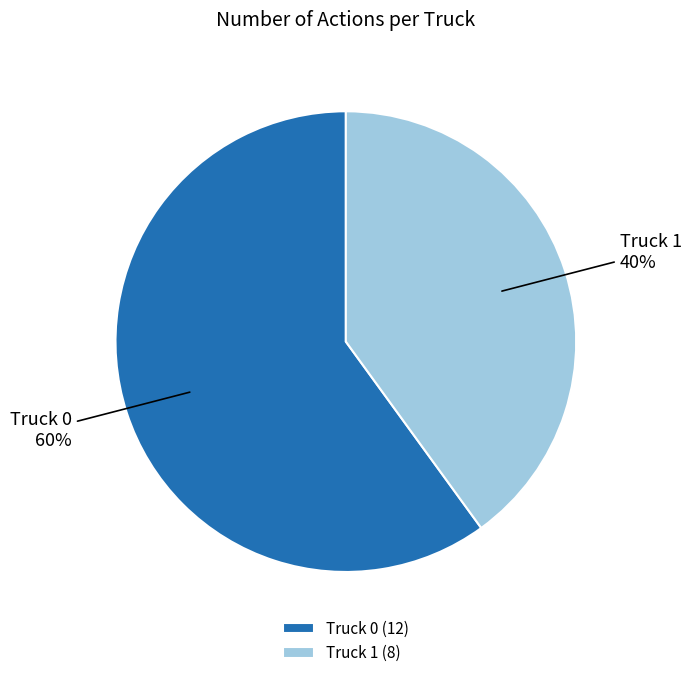

Is there a majority slice in this chart?

Yes